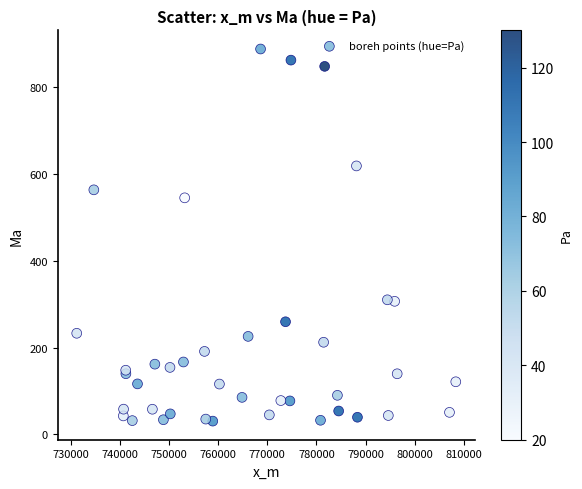

What Y value in the scatter plot is closest to 459?

545.5